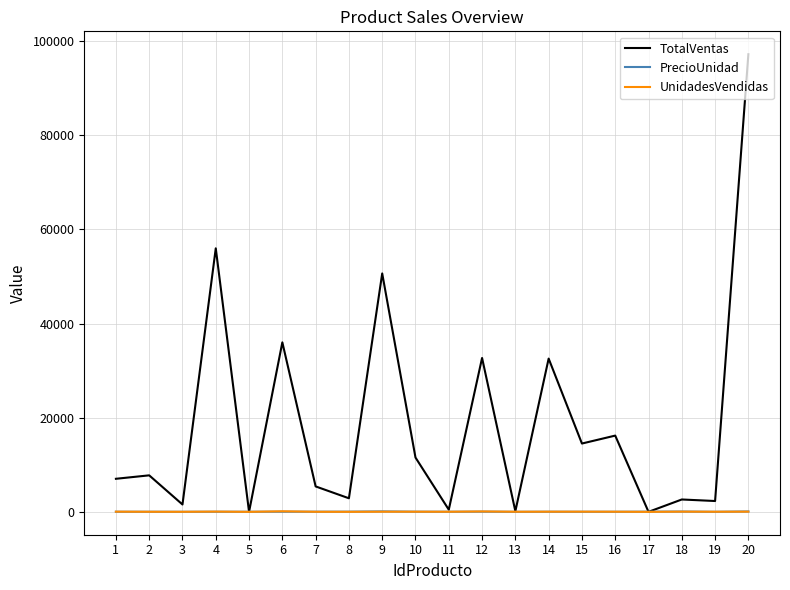

The PrecioUnidad series shows 62.5 at 18. True or false?

True